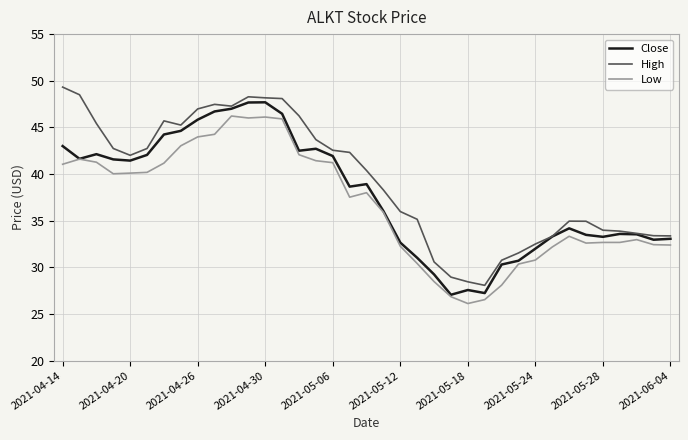

How many distinct data groups are displayed?

3